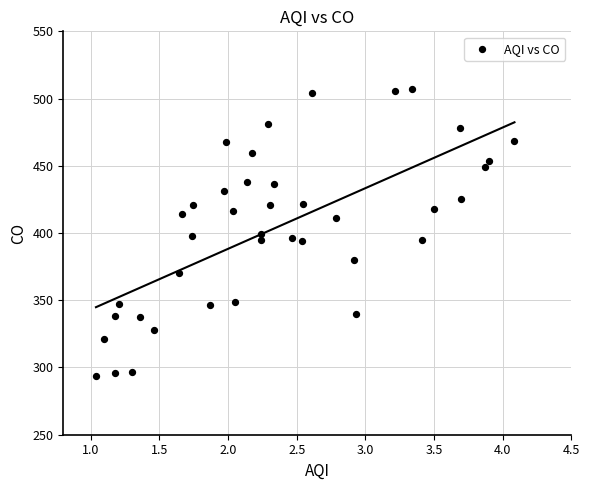

What is the range of Y values (max minus min)?

213.2